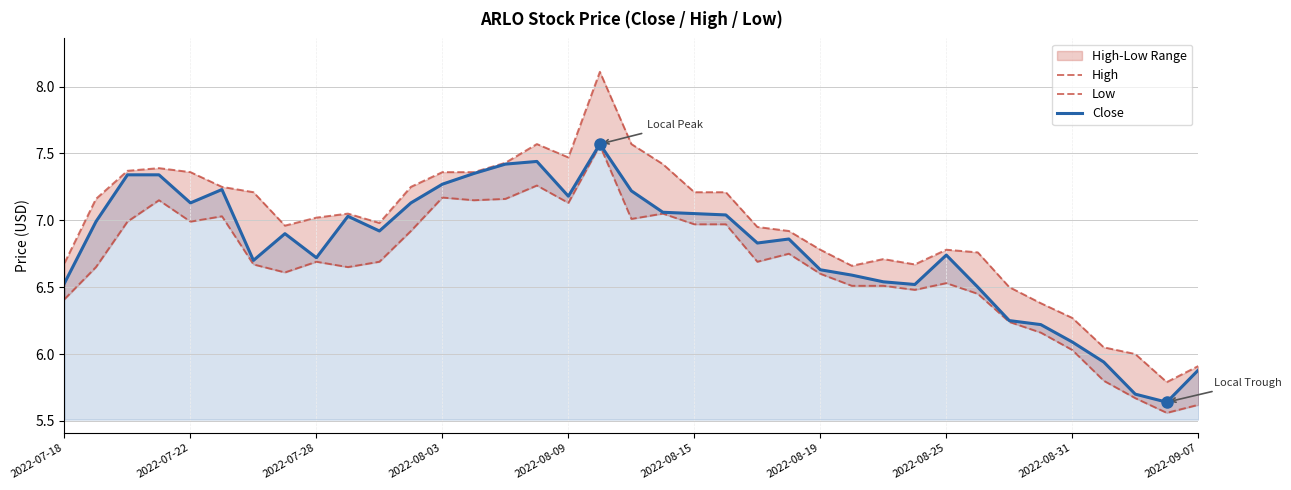

At which label does Close first exceed 6?

2022-07-18